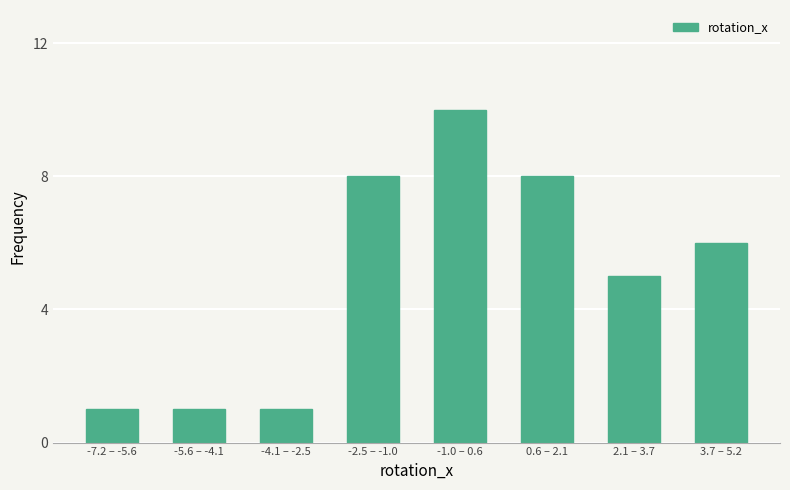

Reading left to right, list all the values displayed in this chart.

1	1	1	8	10	8	5	6